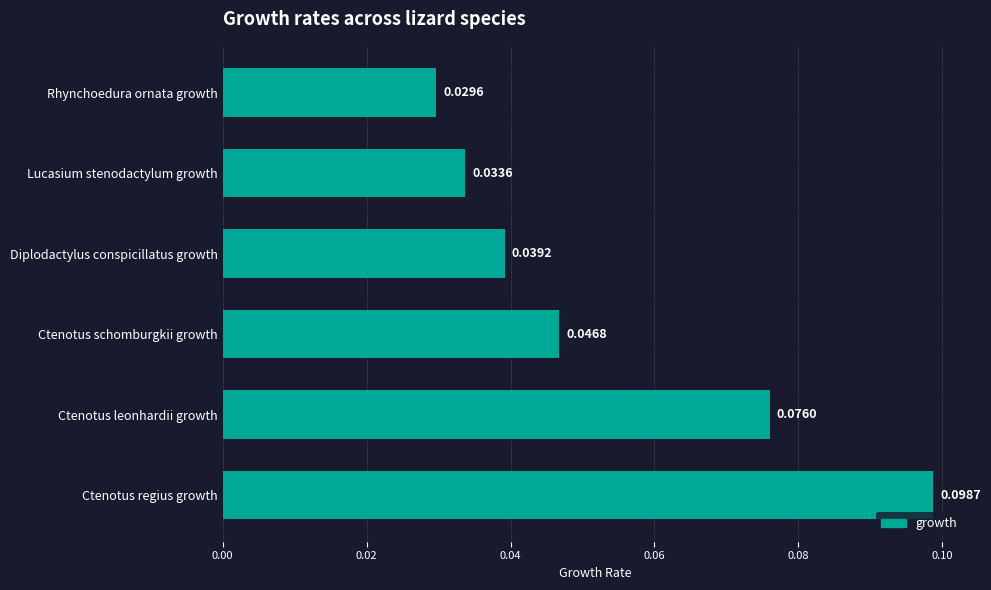

Where is the data nearest to the value 0?

Rhynchoedura ornata growth